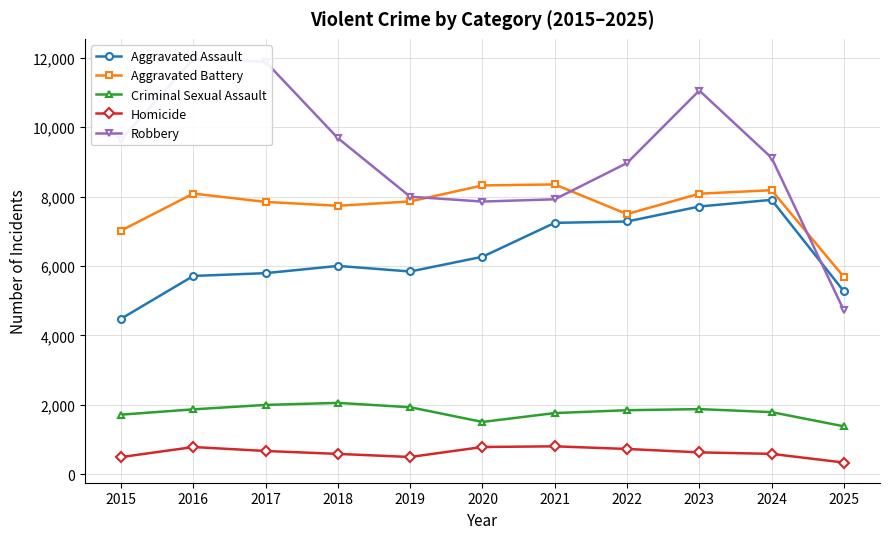

What is the difference between the second highest and second lowest values in the Aggravated Battery series?

1302